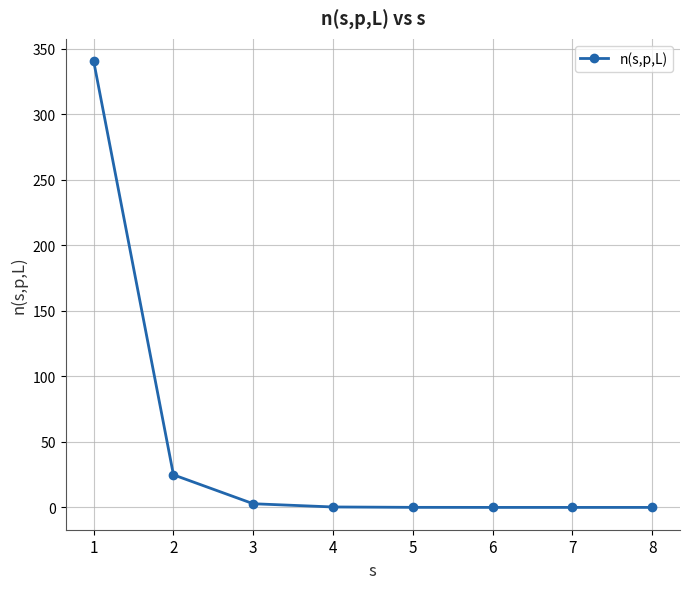

Between 6 and 1, which is larger?

1